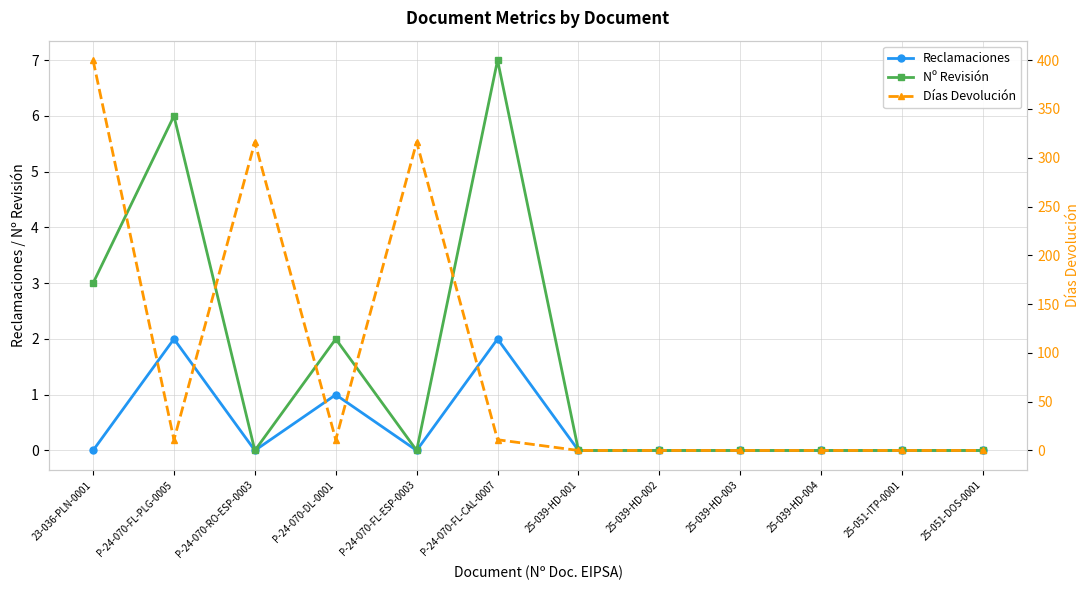

The Nº Revisión series shows 0 at P-24-070-FL-ESP-0003. True or false?

True